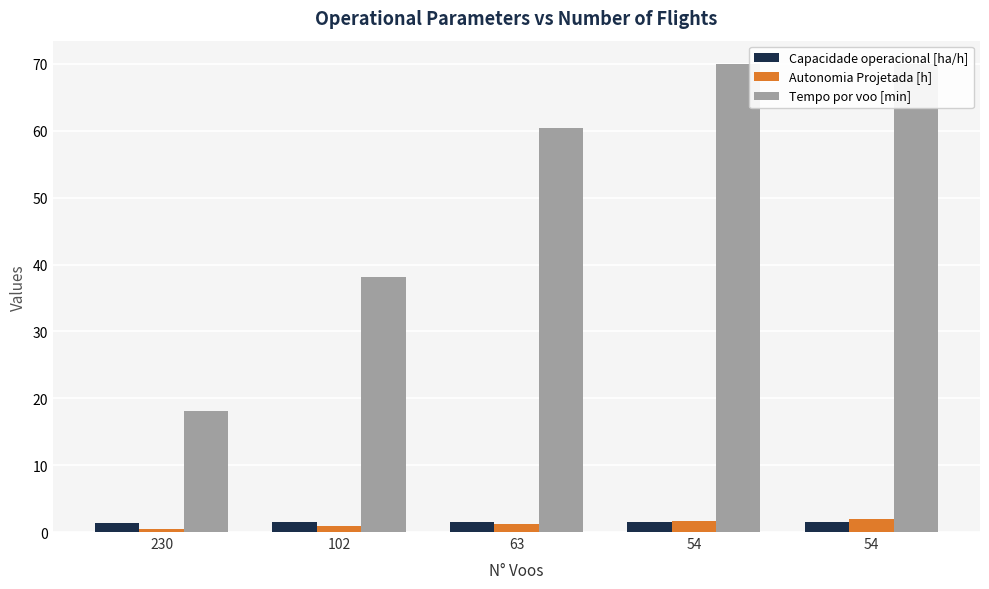

What is the difference between the Tempo por voo [min] values at 54 and 63?

9.6